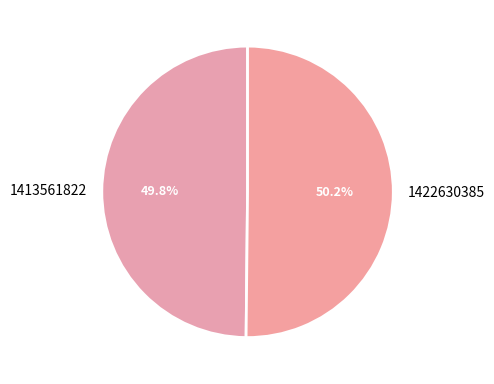

What is the ratio of the value at 1413561822 to the value at 1422630385?

1.0